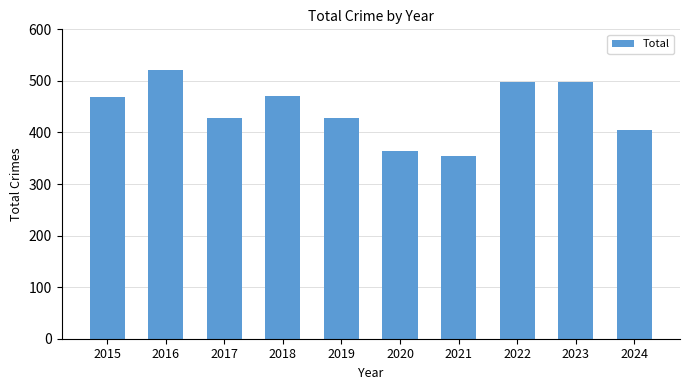

Between 2017 and 2021, which is larger?

2017